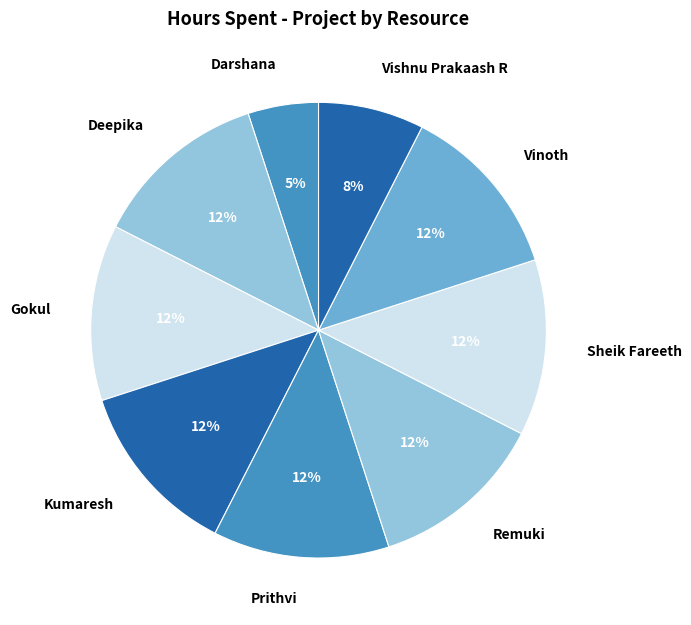

To the nearest percent, what is the difference between the largest and smallest slice percentages?

7%